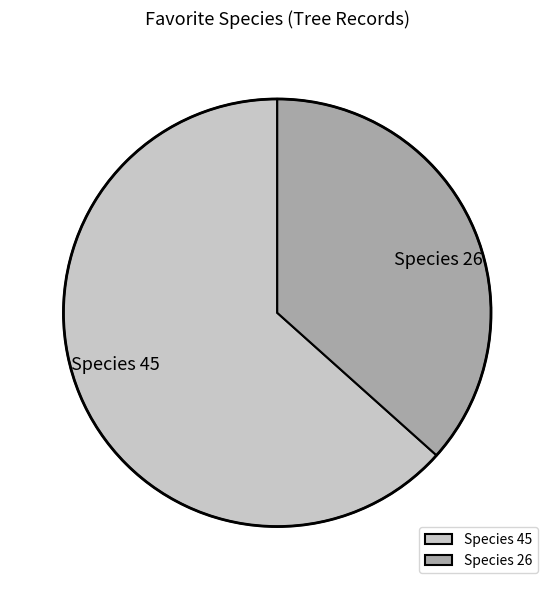

The Species 26 slice represents 37% of the pie. True or false?

True